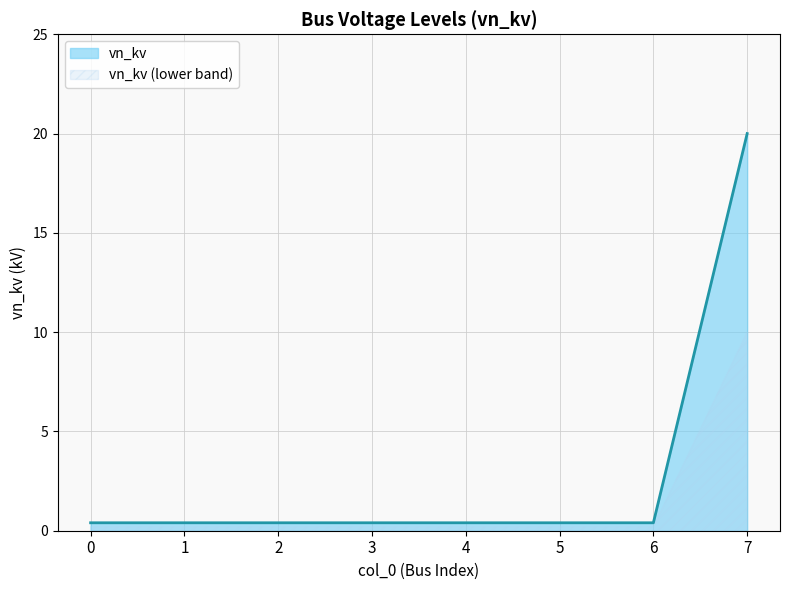

True or false: there are more than 1 points higher than both neighbors.

False